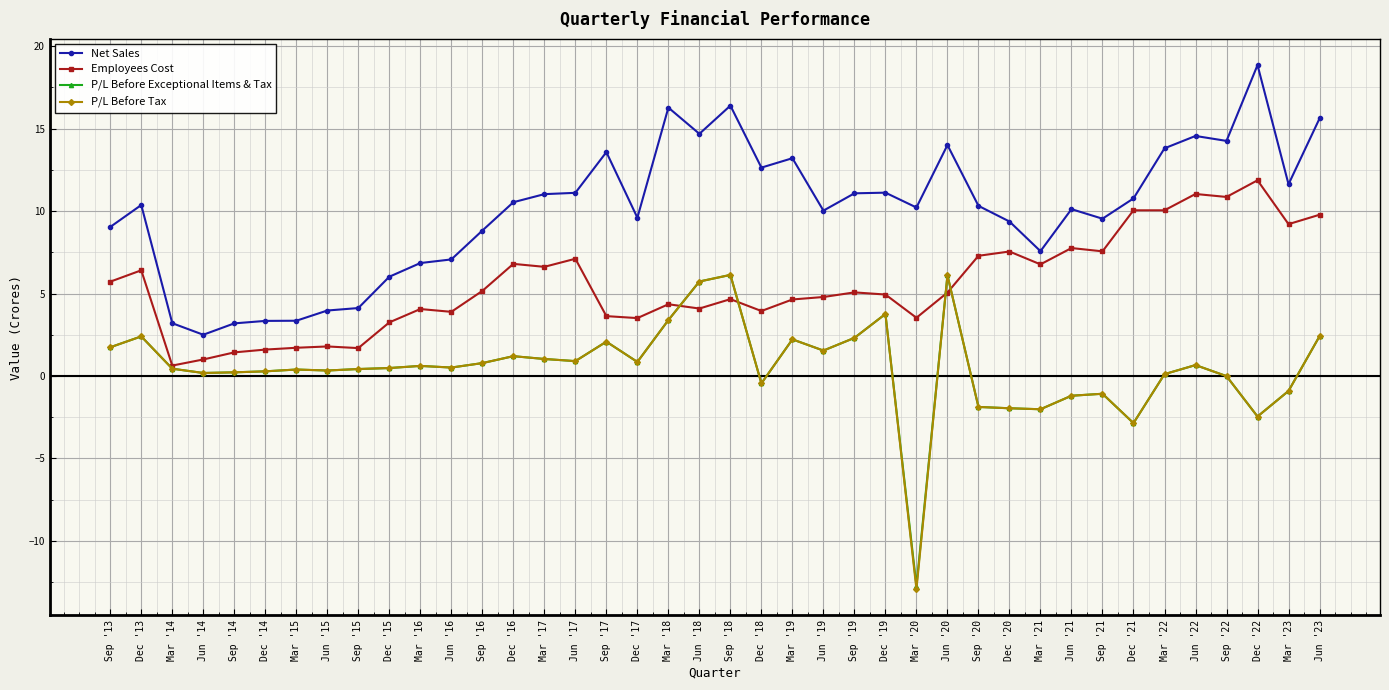

At which category does the chart reach its peak across all series?

Dec '22